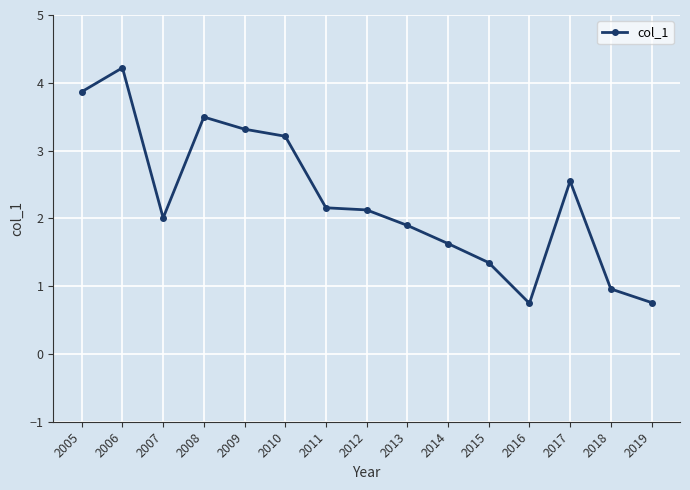

How many categories are shown in the chart?

15